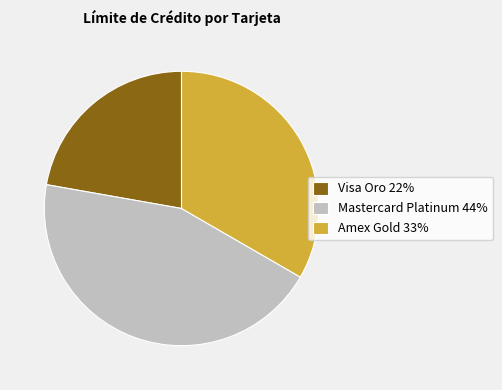

Rank the categories by value from lowest to highest.

Visa Oro, Amex Gold, Mastercard Platinum